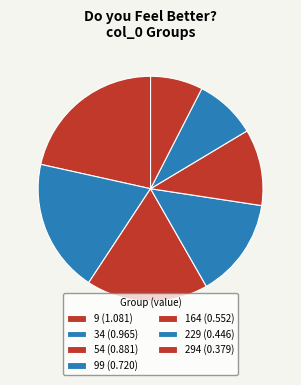

Count the number of slices in the pie.

7